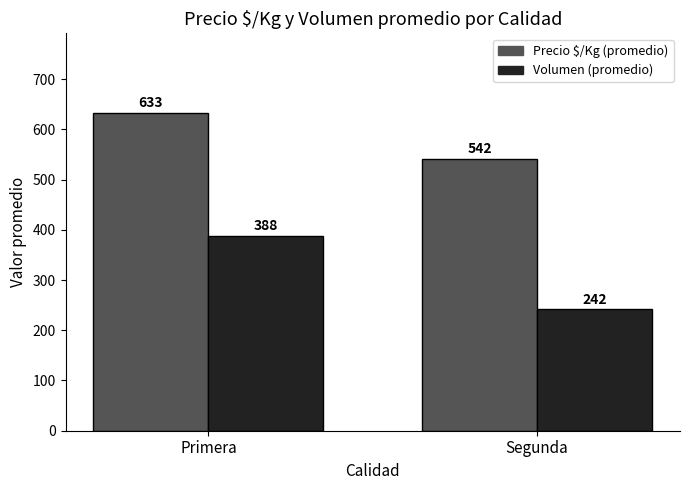

What is the sum of all Precio $/Kg (promedio) values?

1175